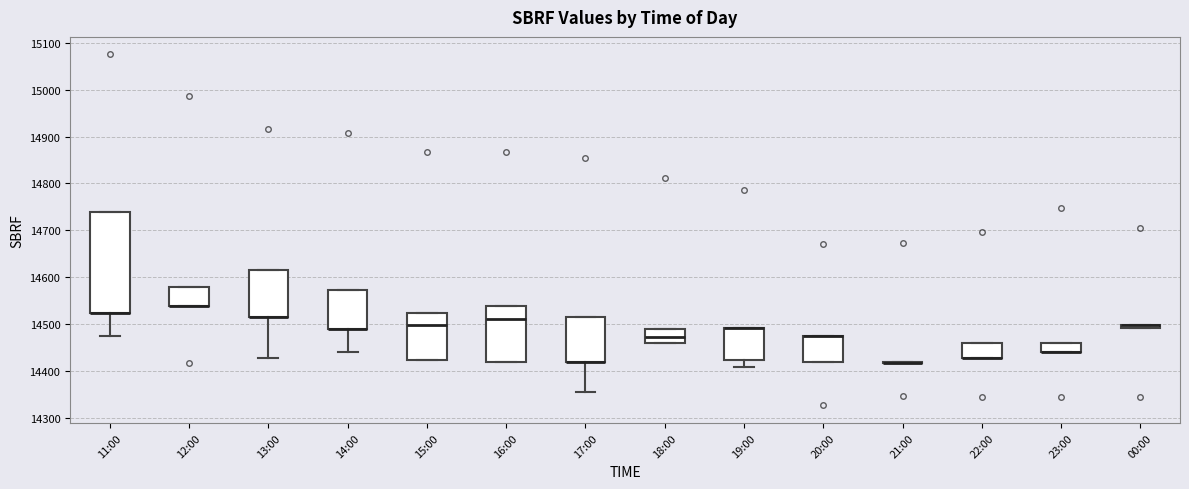

Which box is the tallest, from its lower edge to its upper edge?

11:00